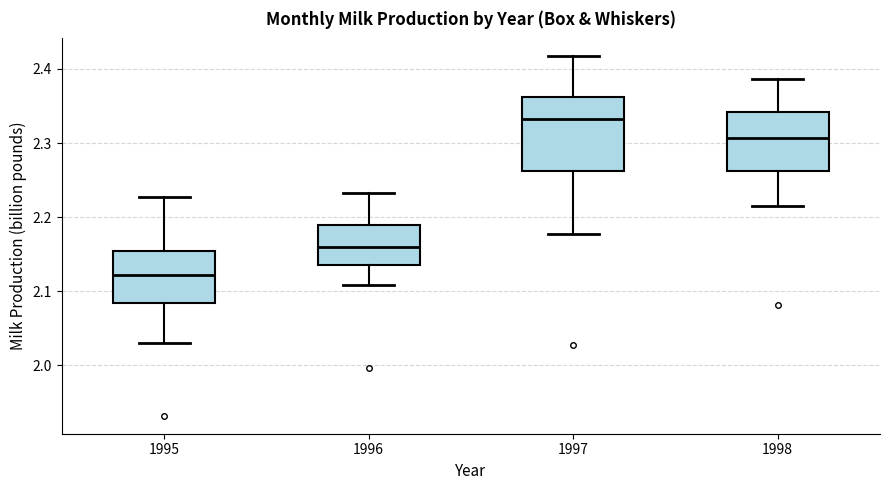

Which box's median line is the highest?

1997